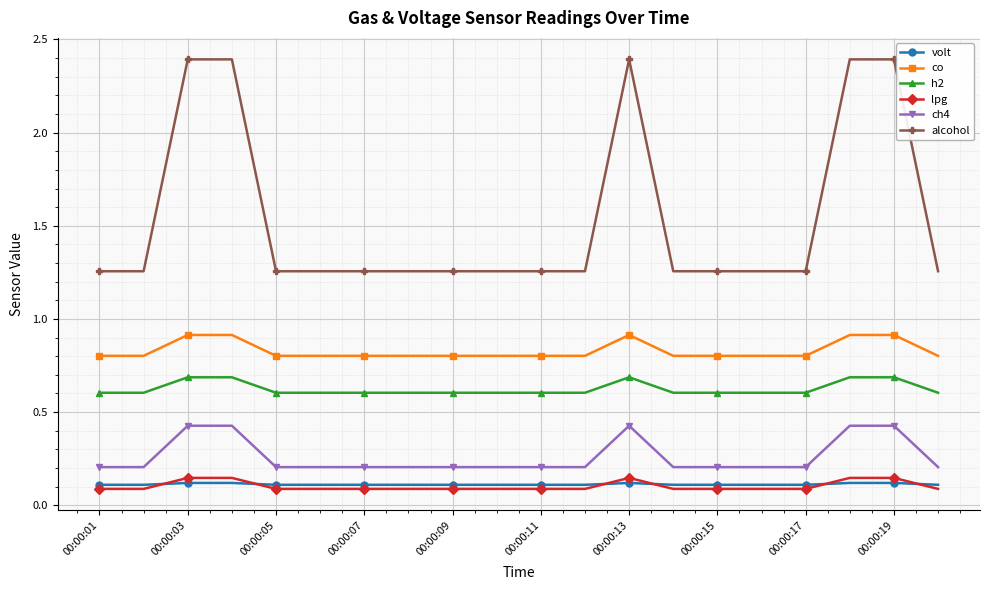

What is the maximum value shown in the chart?

2.4